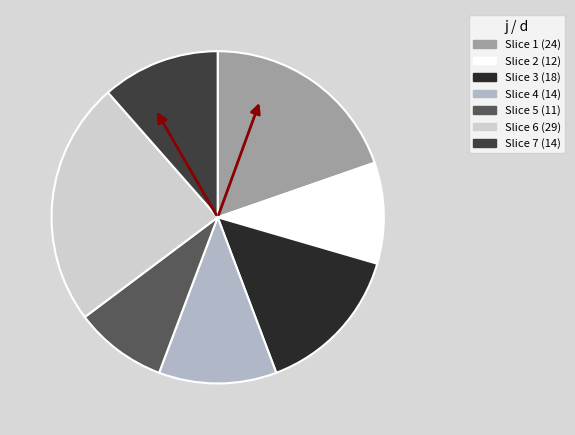

Which slice is the smallest?

5